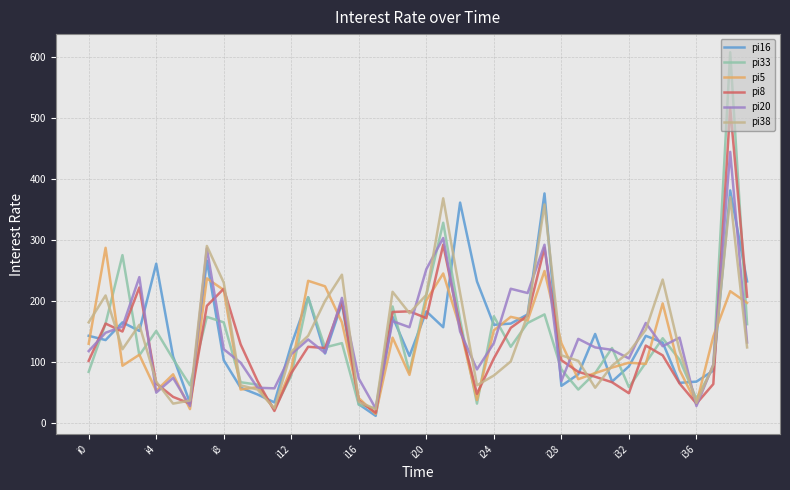

Is this an area chart (filled region under the line)?

No